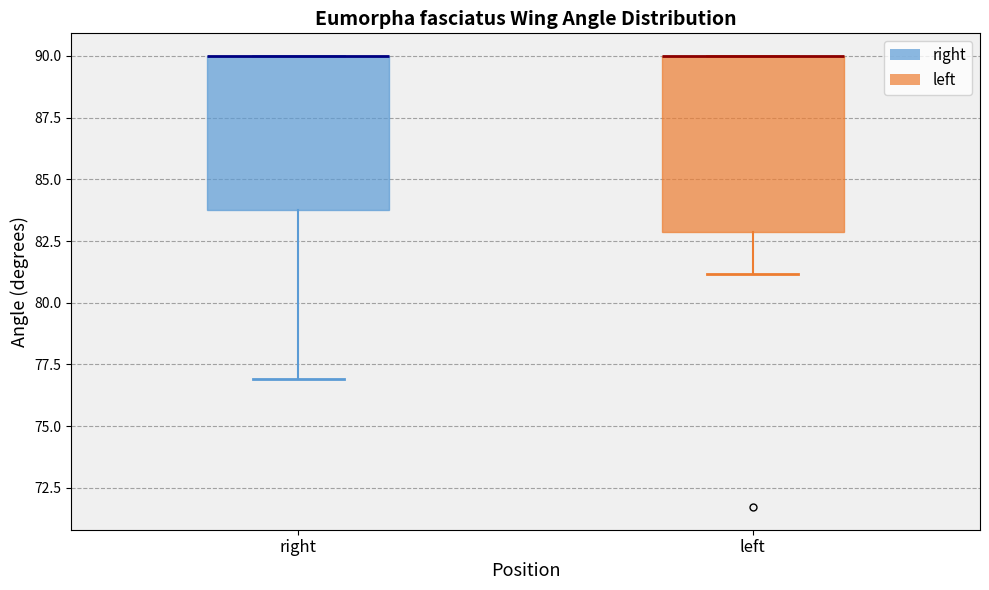

Reading left to right, read every box against the y-axis: the position of its median line, the range the box covers, and the ends of its whiskers. The values are not printed on the chart, so give them approximately, as read against the axis.

right: median 90 (drawn on the box's upper edge), box 84 to 90, whiskers 77 to 90
left: median 90 (drawn on the box's upper edge), box 83 to 90, whiskers 81 to 90